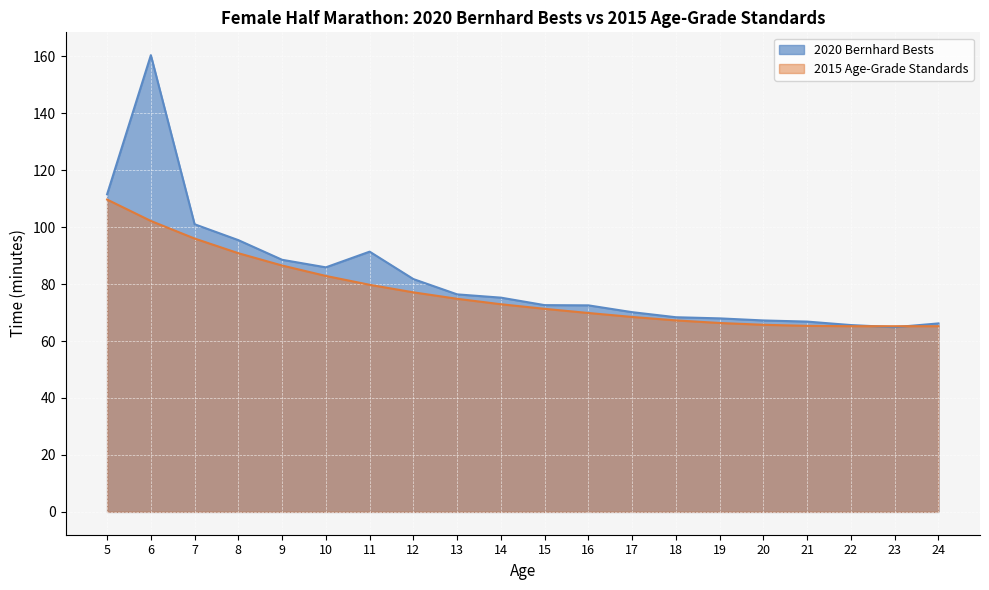

What is the minimum value for 2020 Bernhard Bests?

64.8